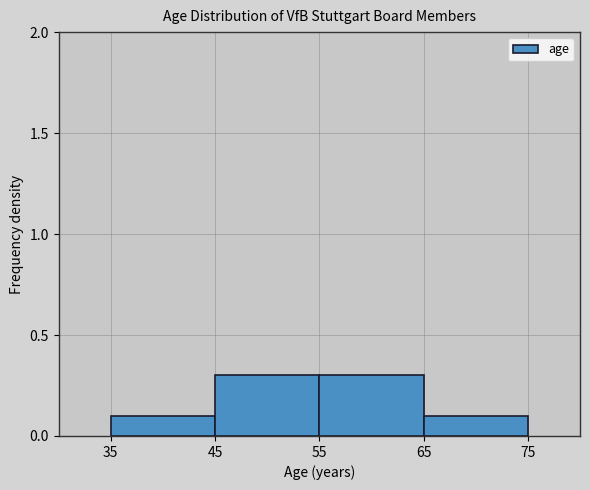

Reading left to right, transcribe this chart: for each bar, give the range it covers on the x-axis and its height. The values are not printed on the chart, so give them approximately, as read against the axis.

35 to 45: 0.1
45 to 55: 0.3
55 to 65: 0.3
65 to 75: 0.1